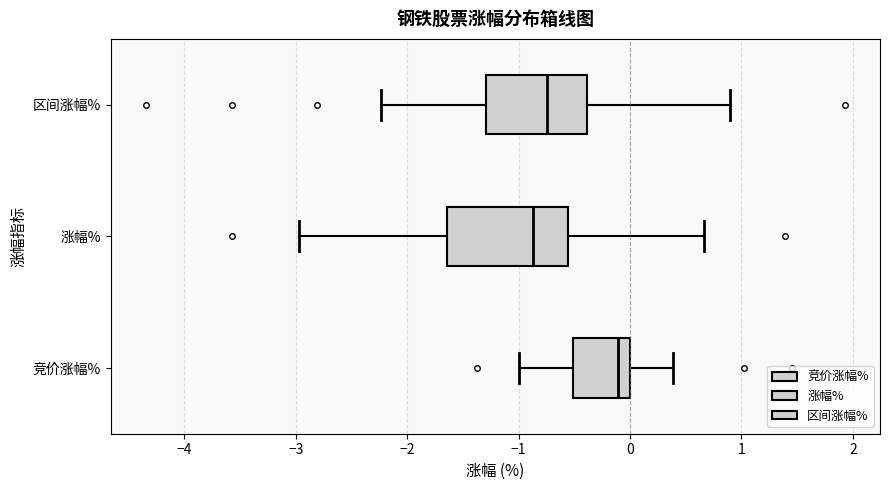

Reading bottom to top, transcribe this box plot: for each box, give where its median line is, the range the box spans, and where its two whiskers end, as read against the x-axis. The values are not printed on the chart, so give them approximately, as read against the axis.

竞价涨幅%: median -0.1, box -0.5 to 0.0, whiskers -1.0 to 0.4
涨幅%: median -0.9, box -1.6 to -0.6, whiskers -3.0 to 0.7
区间涨幅%: median -0.7, box -1.3 to -0.4, whiskers -2.2 to 0.9